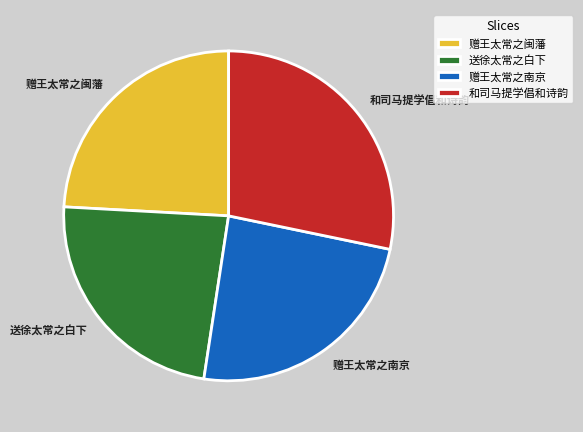

Does 送徐太常之白下 account for over 50% of the chart?

No